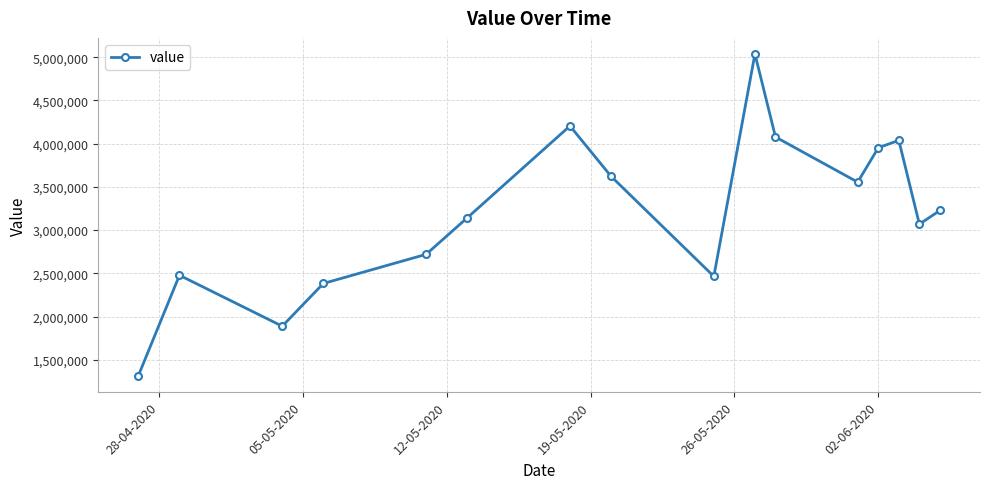

What is the difference between the second highest and second lowest values?

2316000